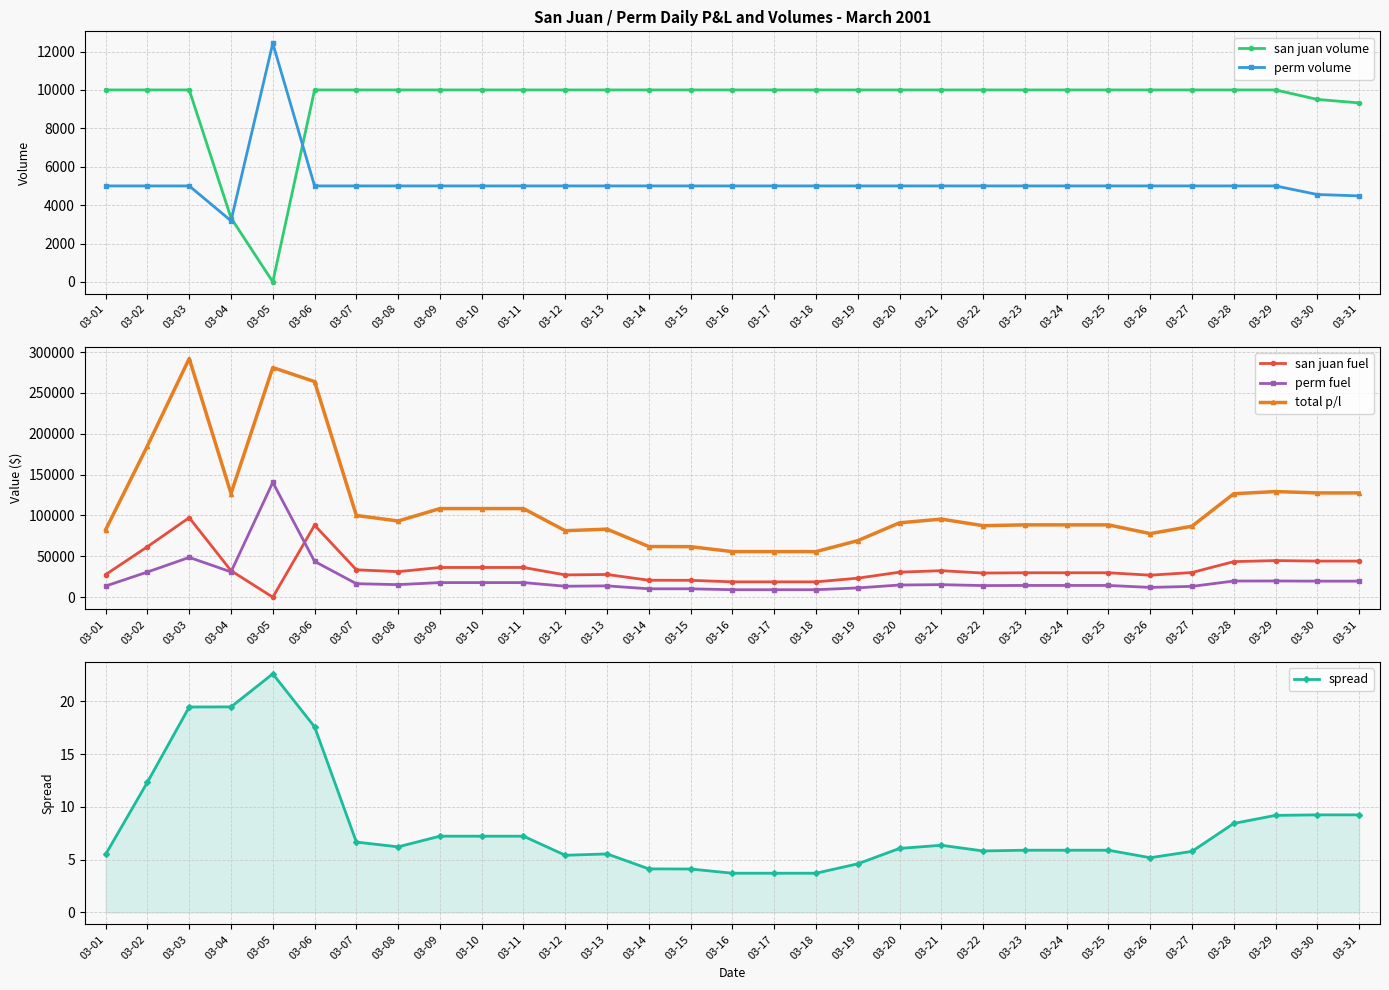

Between 03-27 and 03-03, which is larger?

03-27